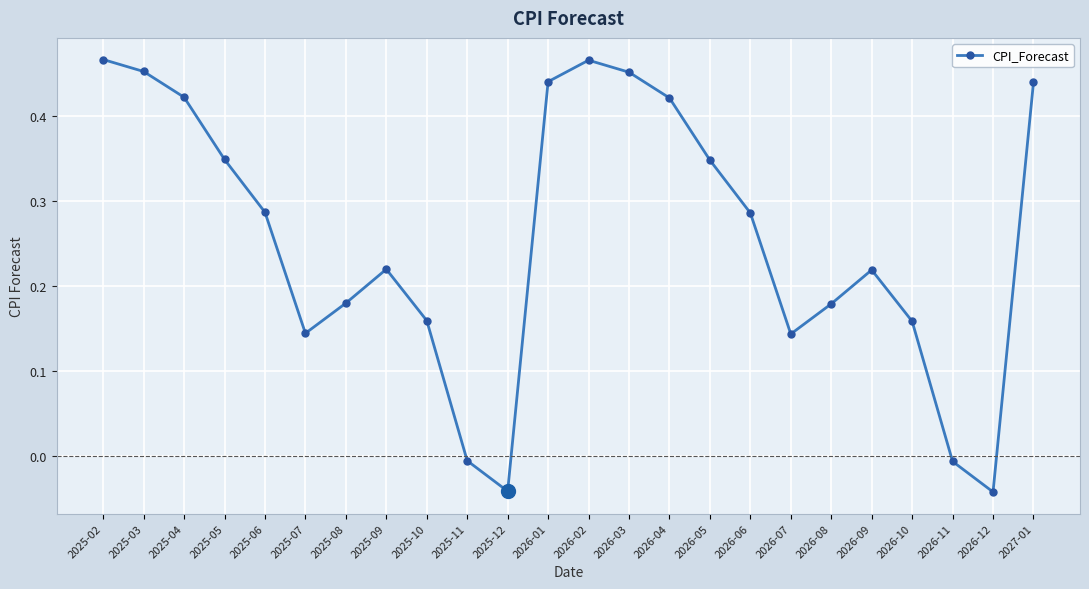

What is the label of the 23rd point from the right?

2025-03